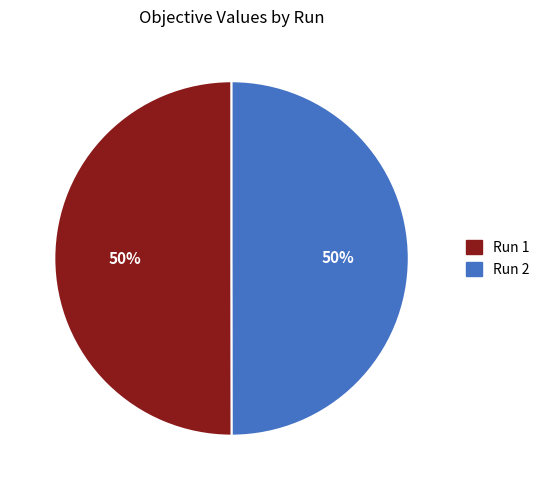

Is it true that Run 1 is 50% of the pie?

True